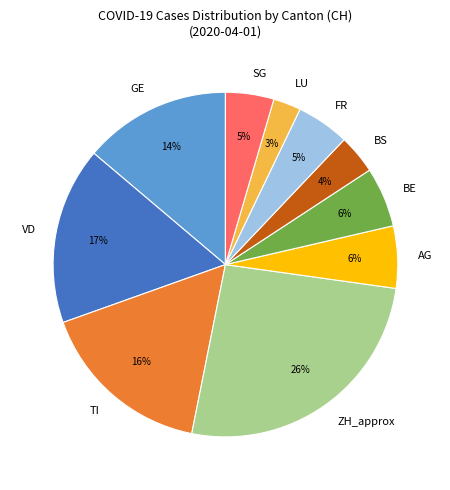

What is the largest slice in the pie chart?

ZH_approx